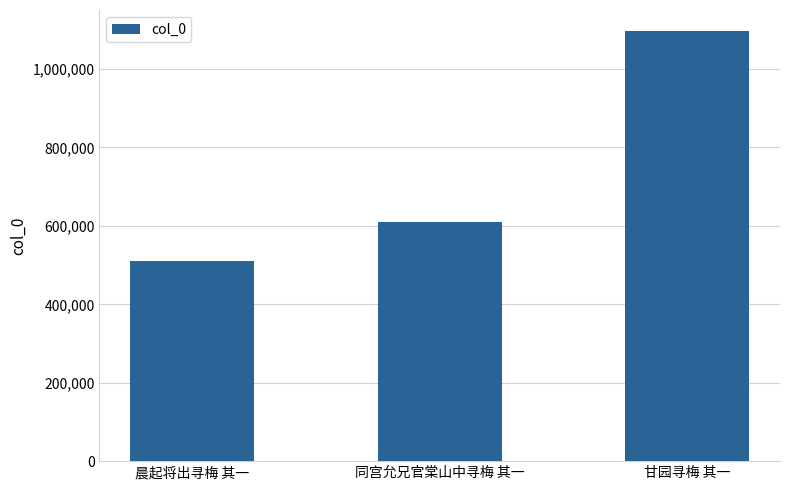

What is the sum of all values?

2216504